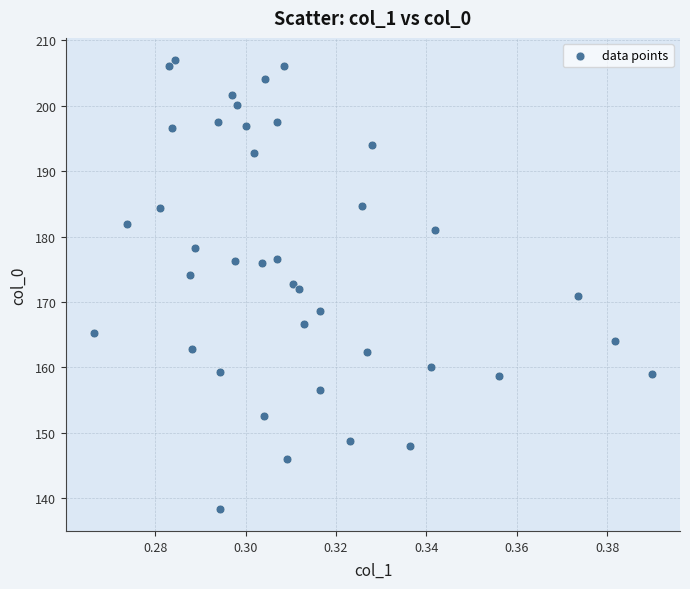

What is the range of Y values (max minus min)?

68.6